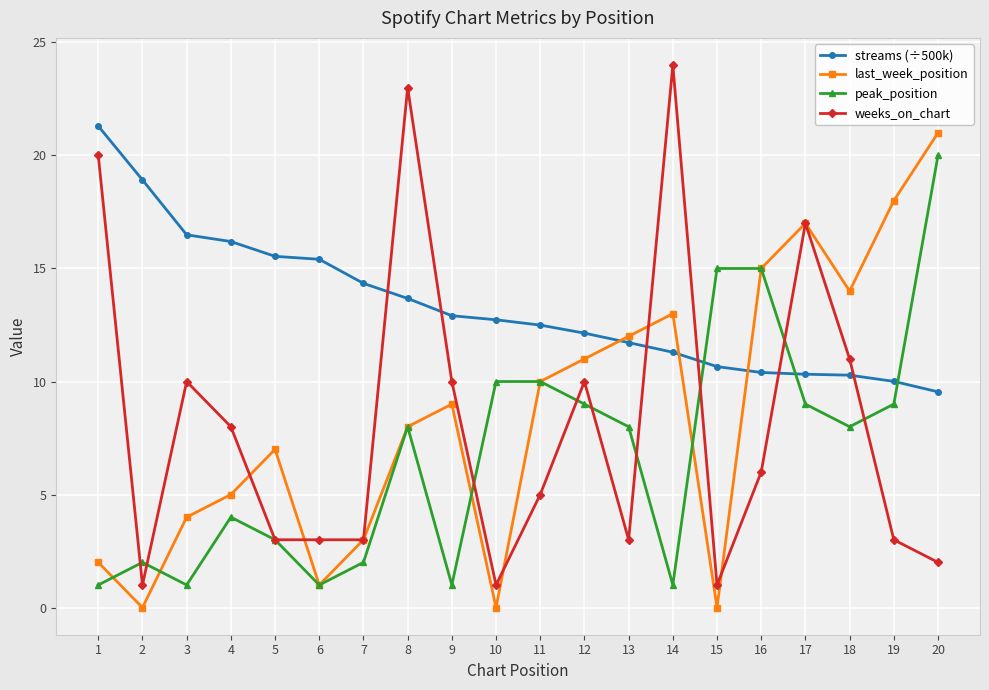

Which series changed the most between 3 and 20?

peak_position